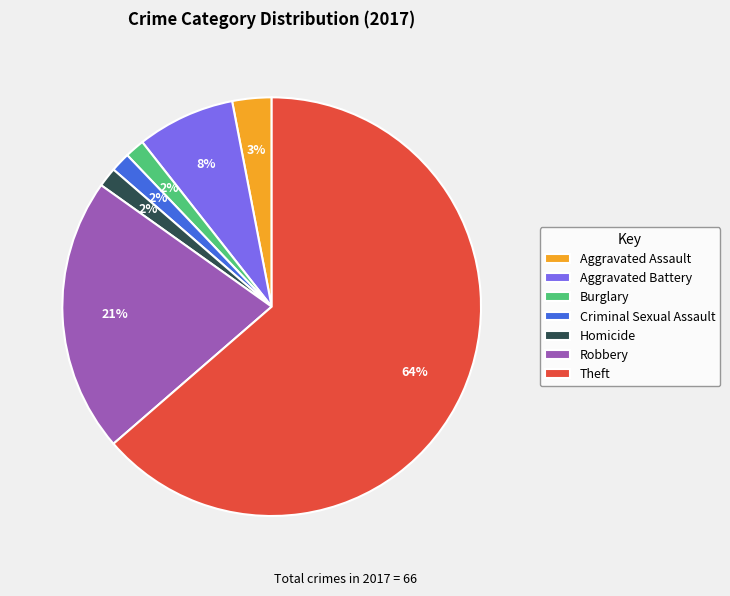

Is the sum of Criminal Sexual Assault and Burglary greater than half?

No